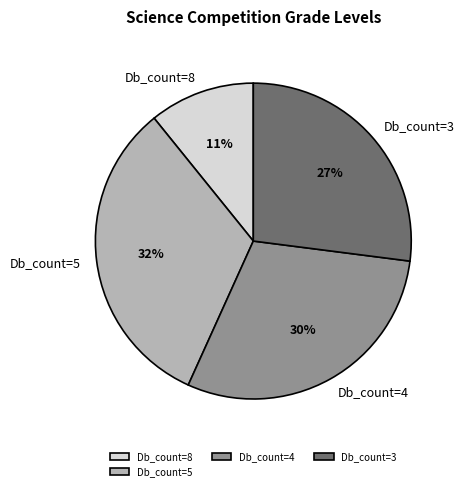

Count the number of slices in the pie.

4